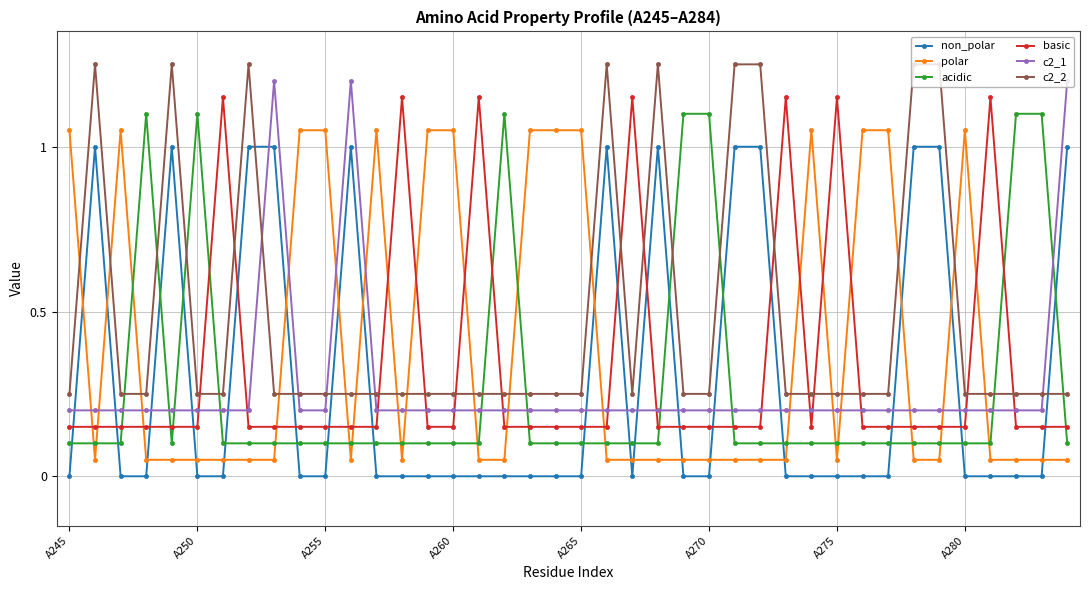

Which series has the largest total across all categories?

c2_2